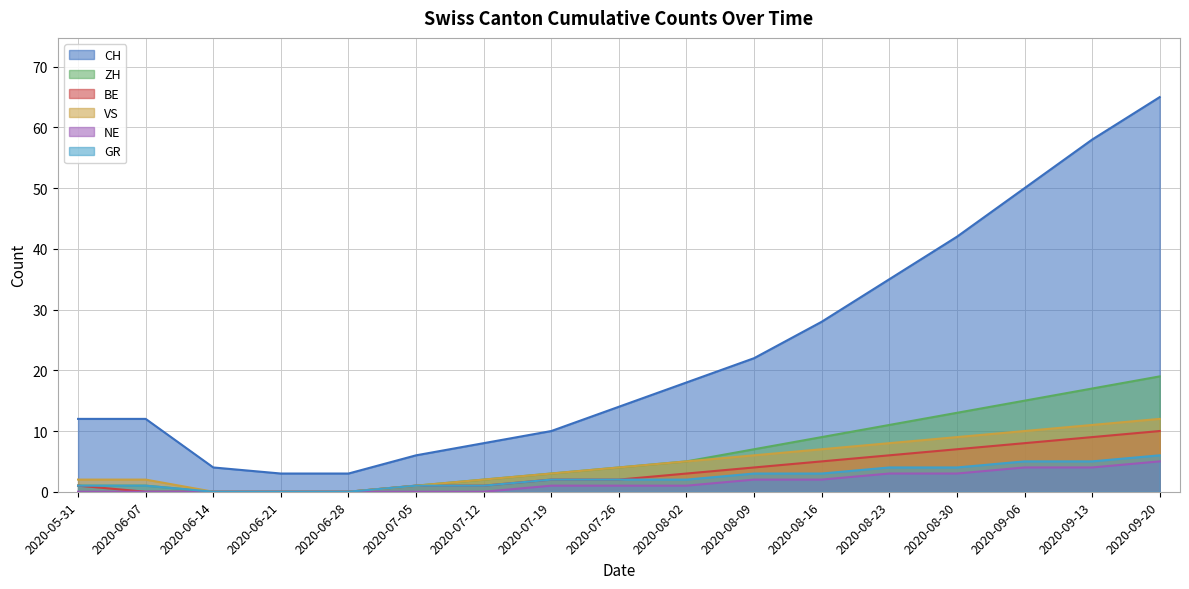

Reading left to right, list all the values displayed in this chart.

CH: 12	12	4	3	3	6	8	10	14	18	22	28	35	42	50	58	65
ZH: 1	1	0	0	0	1	2	3	4	5	7	9	11	13	15	17	19
BE: 1	0	0	0	0	1	1	2	2	3	4	5	6	7	8	9	10
VS: 2	2	0	0	0	1	2	3	4	5	6	7	8	9	10	11	12
NE: 0	0	0	0	0	0	0	1	1	1	2	2	3	3	4	4	5
GR: 1	1	0	0	0	1	1	2	2	2	3	3	4	4	5	5	6